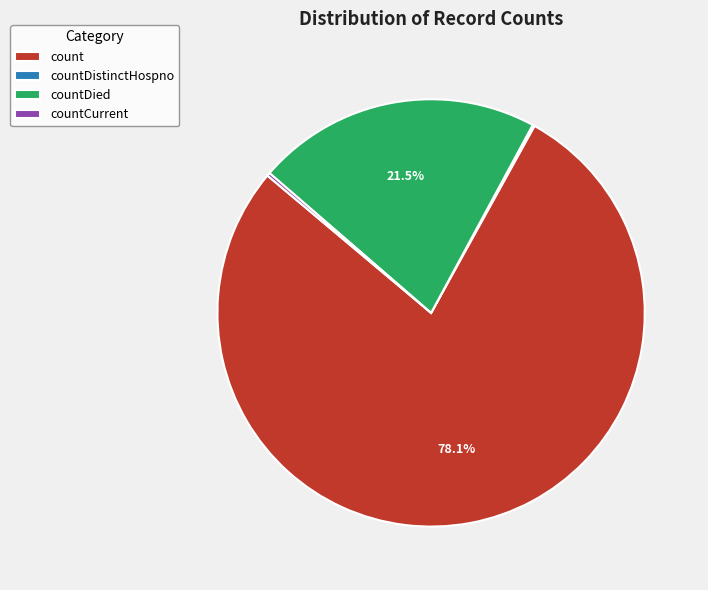

Which category accounts for the majority?

count